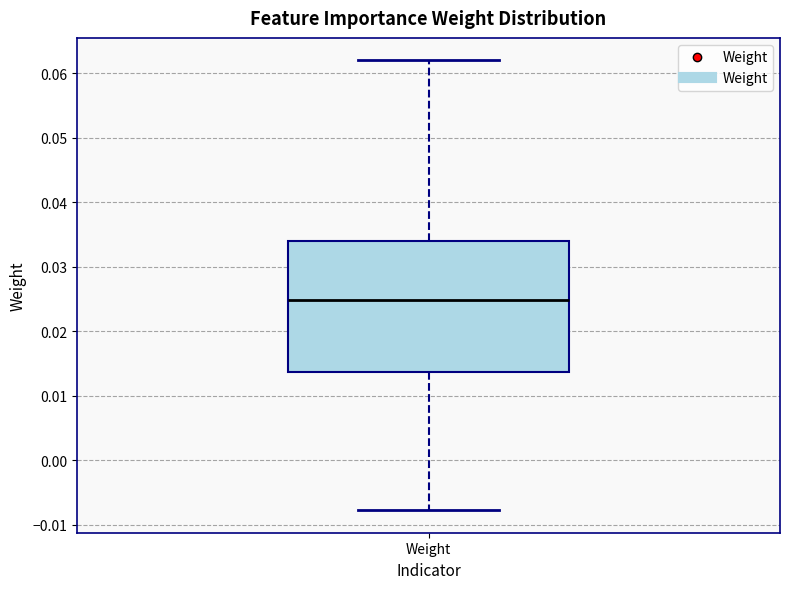

Where is the lower edge of the box for Weight on the y-axis? The values are not printed on the chart, so give them approximately, as read against the axis.

0.014